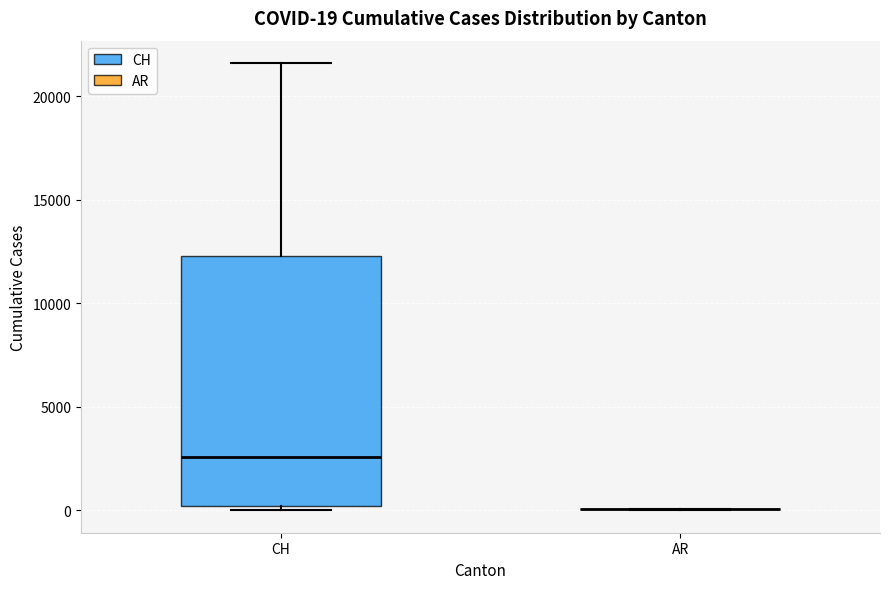

Comparing the boxes themselves (not the whiskers), which one is the tallest?

CH